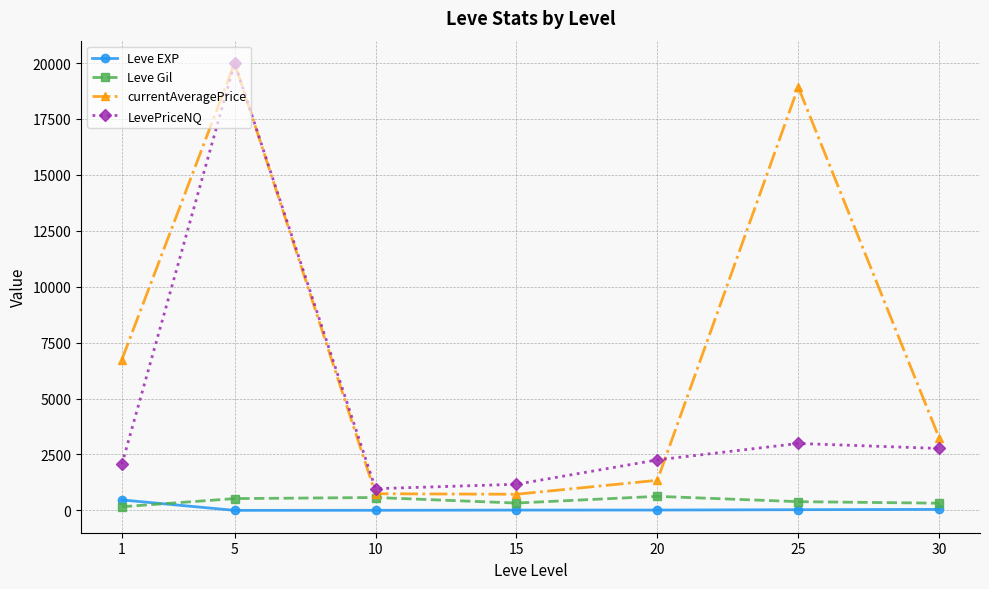

Does the chart display data point markers on the line(s)?

Yes